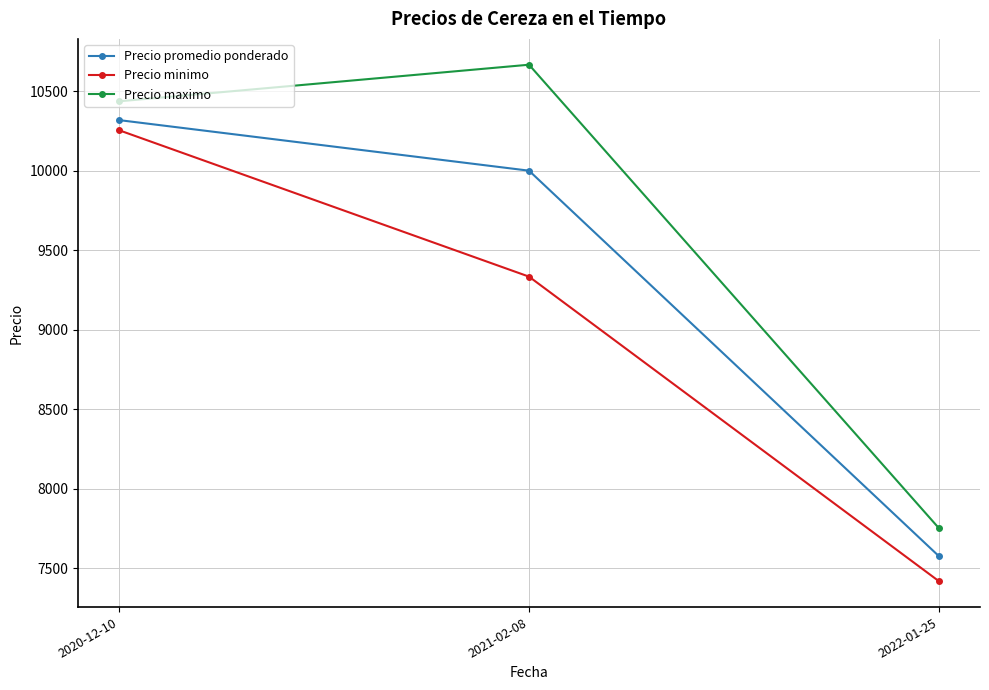

Which series has the widest spread of values?

Precio maximo